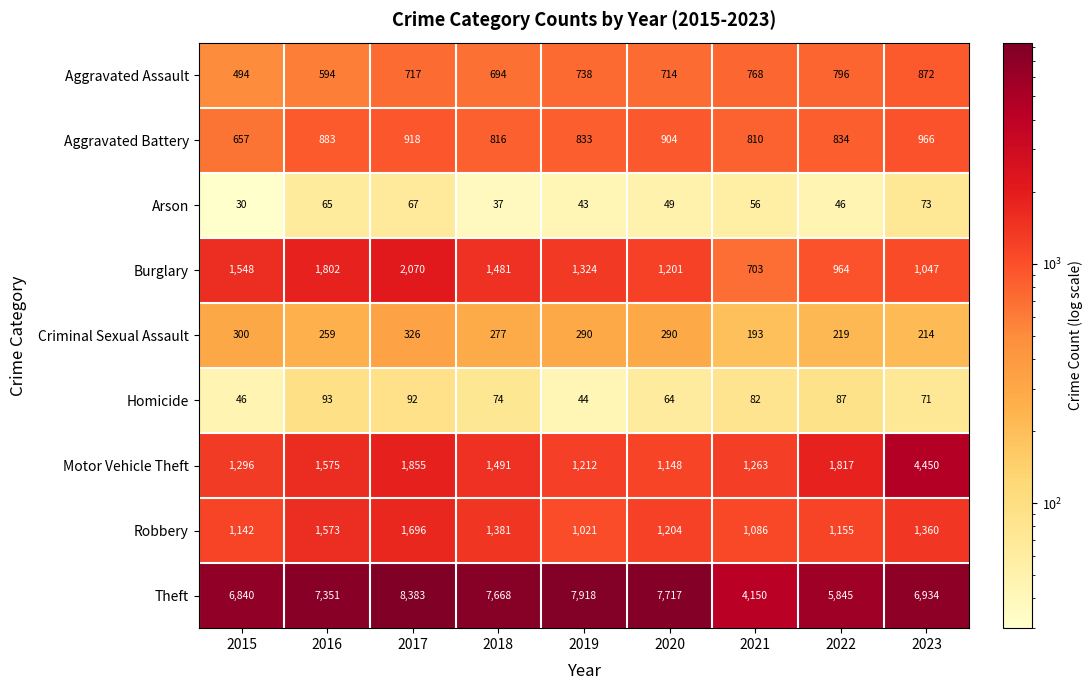

What is the minimum value shown in the chart?

30